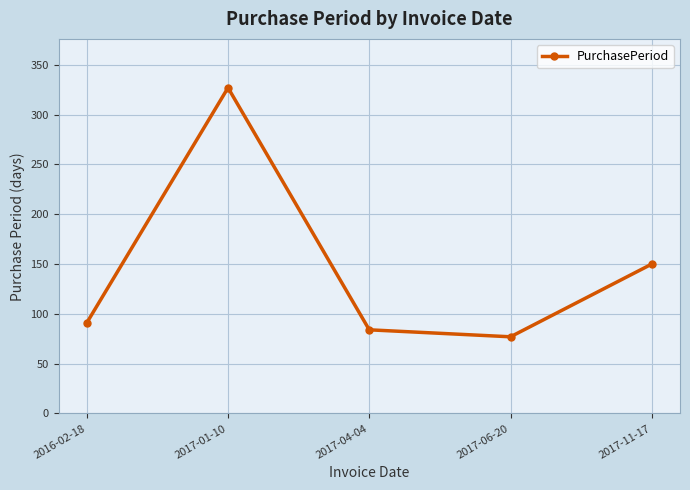

Reading left to right, extract all data points from this chart.

91	327	84	77	150